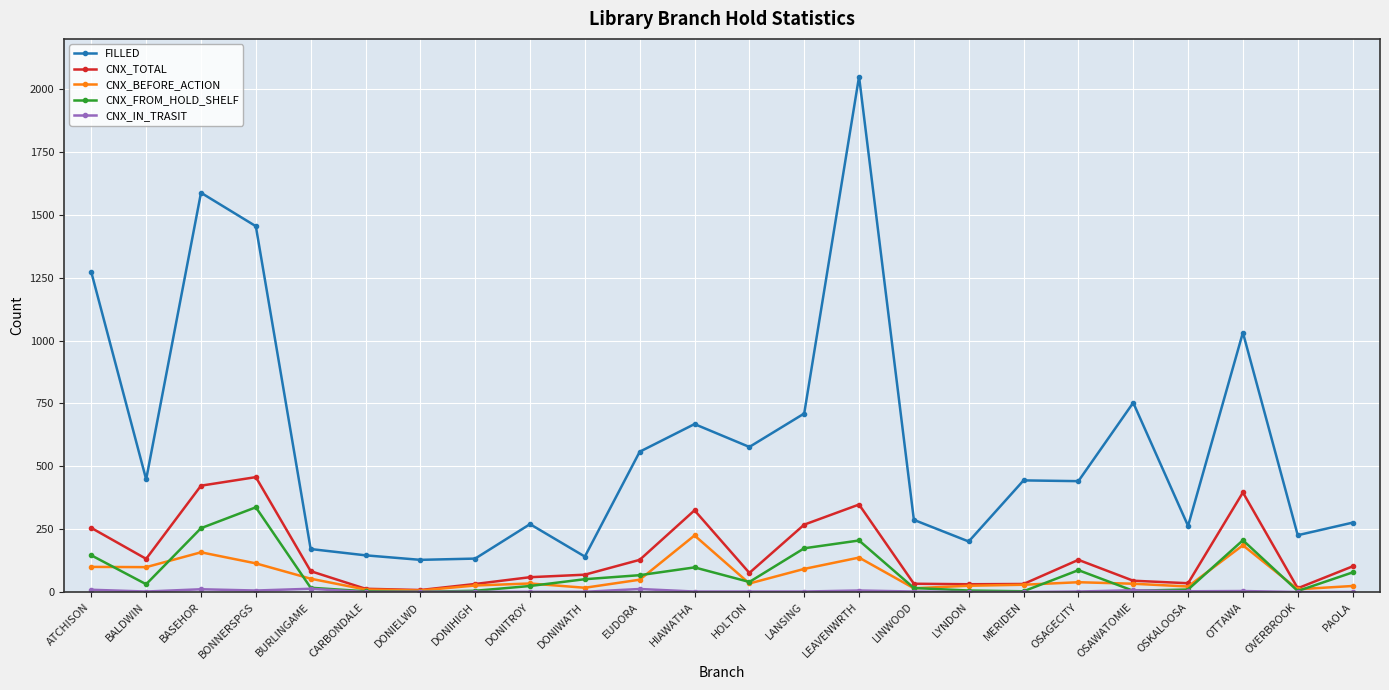

Read the CNX_BEFORE_ACTION value at OSAGECITY, to the nearest 5.

40